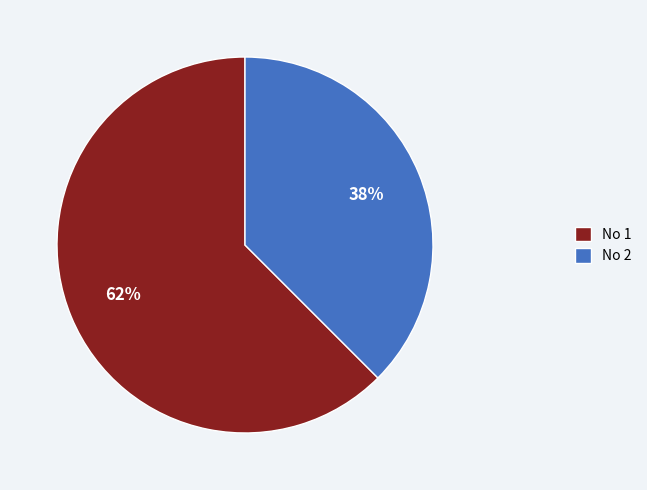

Do No 1 and No 2 together represent more than half of the pie?

Yes